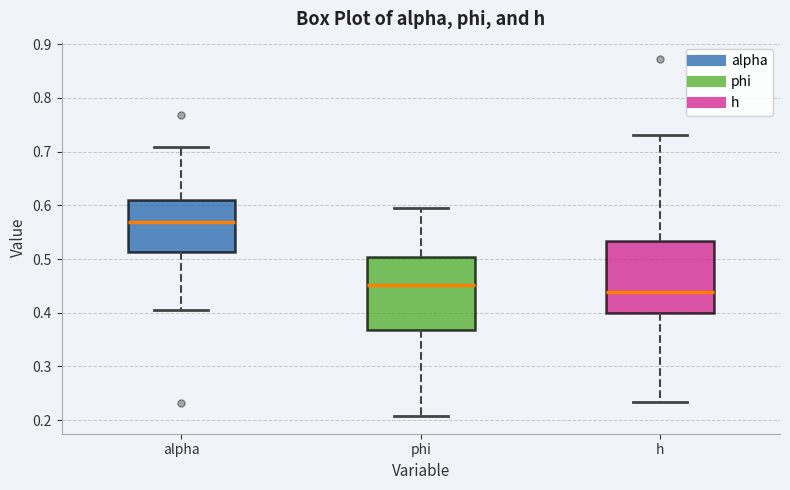

Where does the median line of the box for alpha sit on the y-axis? The values are not printed on the chart, so give them approximately, as read against the axis.

0.57